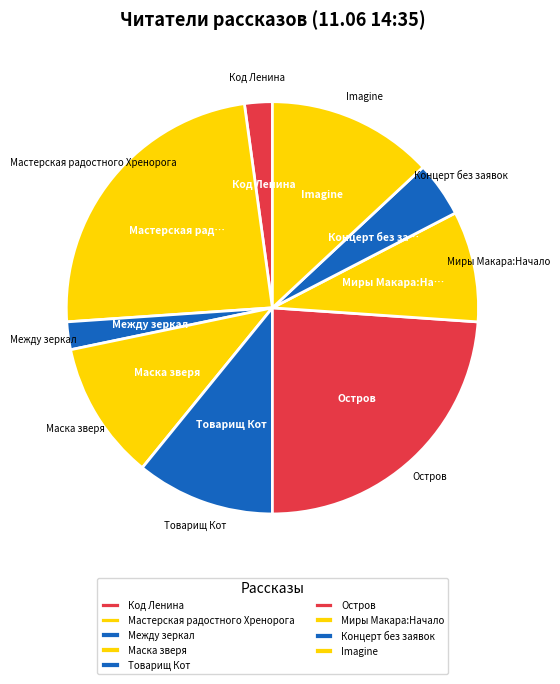

The Остров slice represents 13% of the pie. True or false?

False